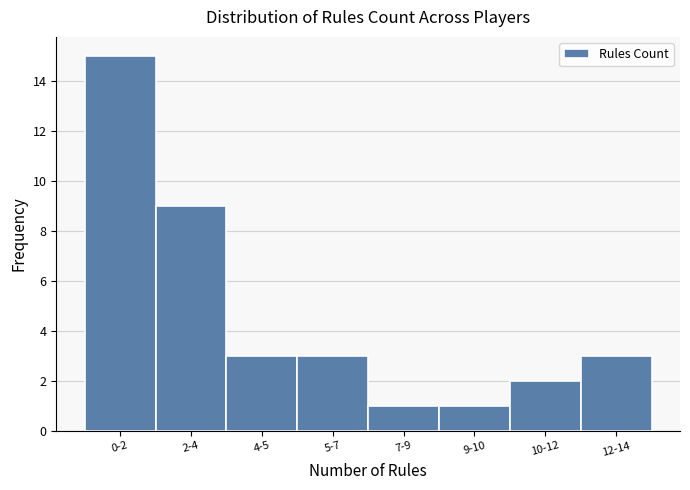

Reading right to left, what are all the values shown in this chart?

12-14=3	10-12=2	9-10=1	7-9=1	5-7=3	4-5=3	2-4=9	0-2=15